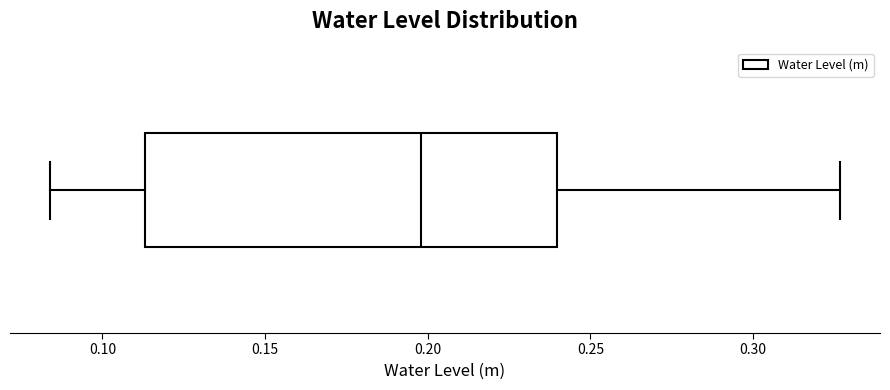

Read this box plot against the x-axis: the position of the median line, the range covered by the box, and the ends of both whiskers. The values are not printed on the chart, so give them approximately, as read against the axis.

median 0.200, box 0.115 to 0.240, whiskers 0.085 to 0.325